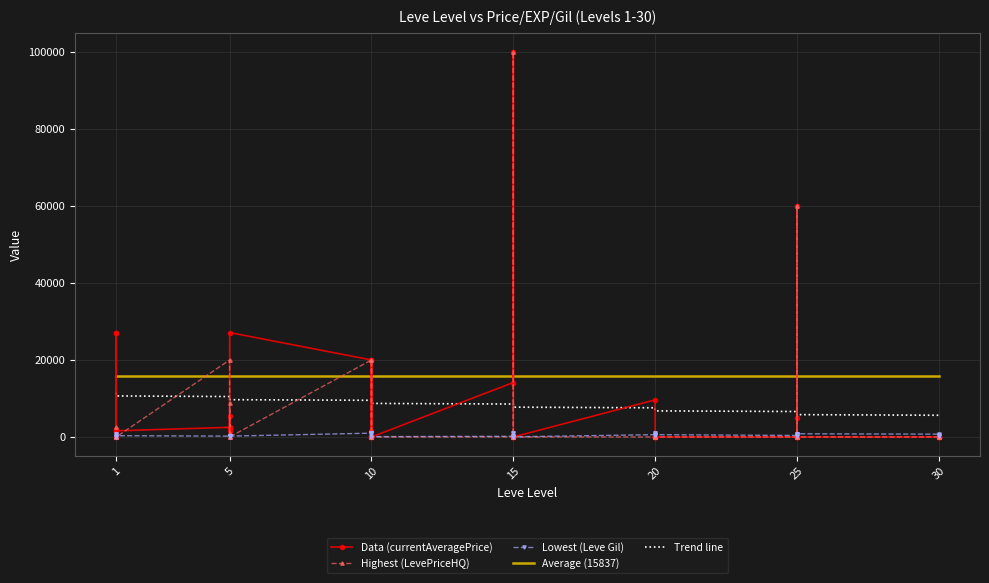

Rank the series by their maximum value, from highest to lowest.

Data (currentAveragePrice), Highest (LevePriceHQ), Average (15837), Trend line, Lowest (Leve Gil)